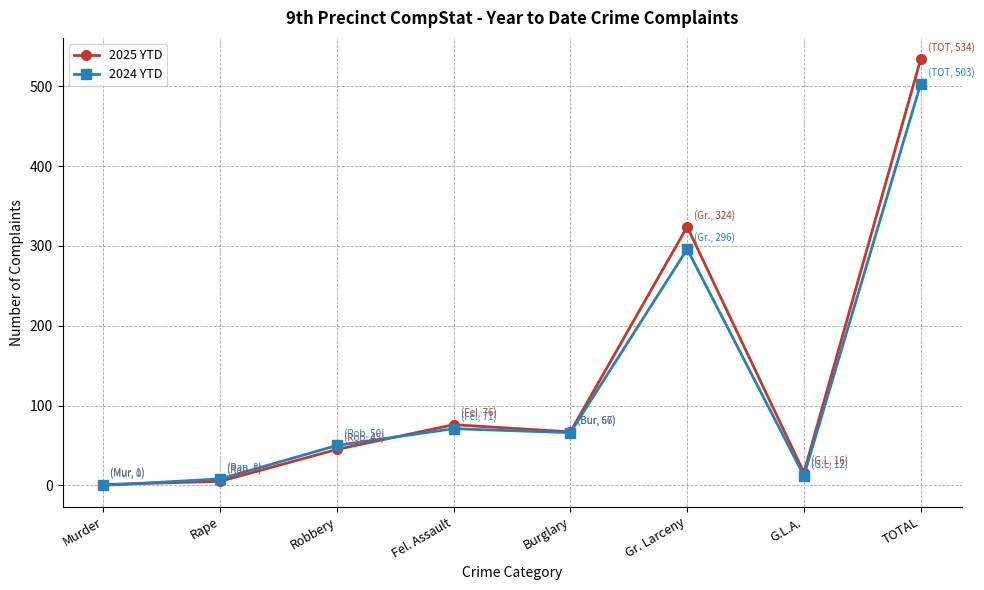

Where is the first local maximum for 2025 YTD?

Fel. Assault